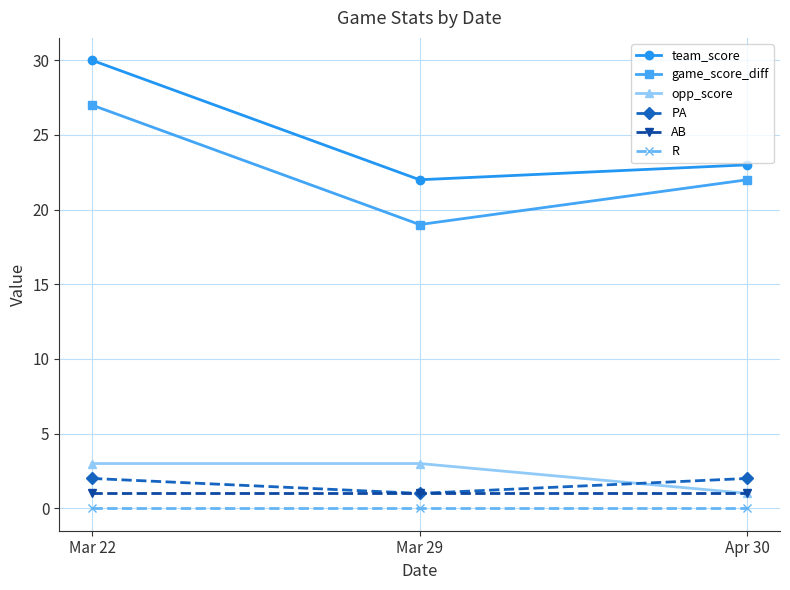

Where does the team_score series first go above 23?

Mar 22